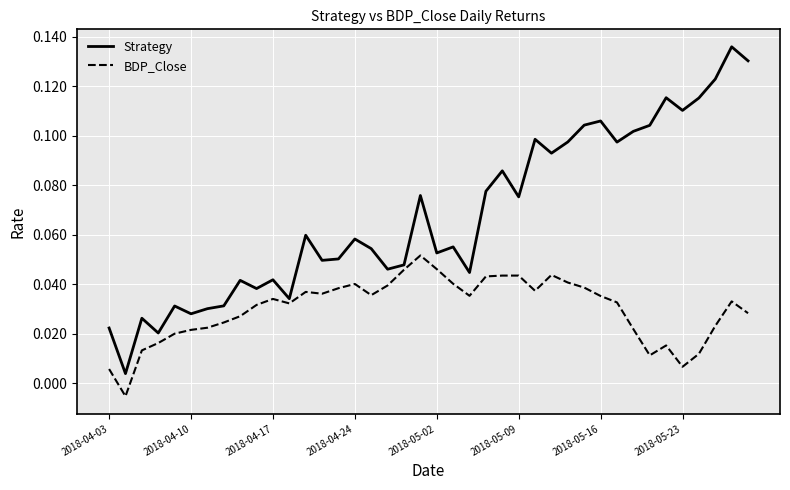

Rank the series by their average value, from lowest to highest.

BDP_Close, Strategy